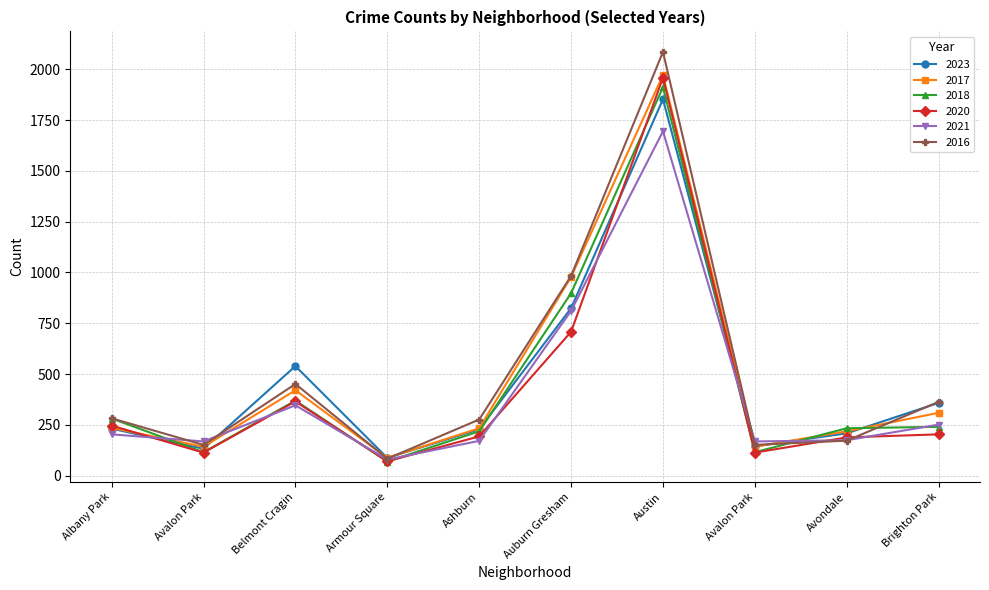

Where do 2016 and 2018 first cross each other?

Avalon Park and Avondale